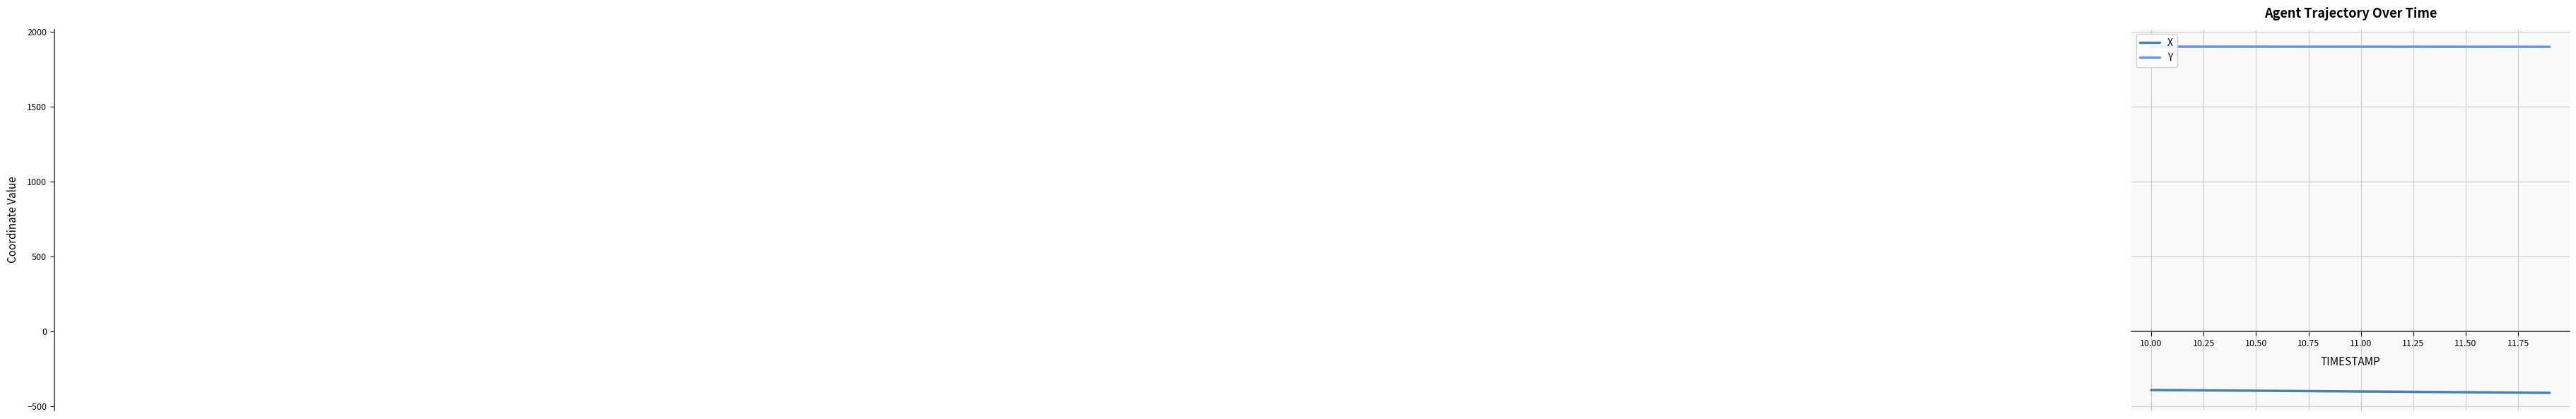

How many lines are shown in the chart?

2